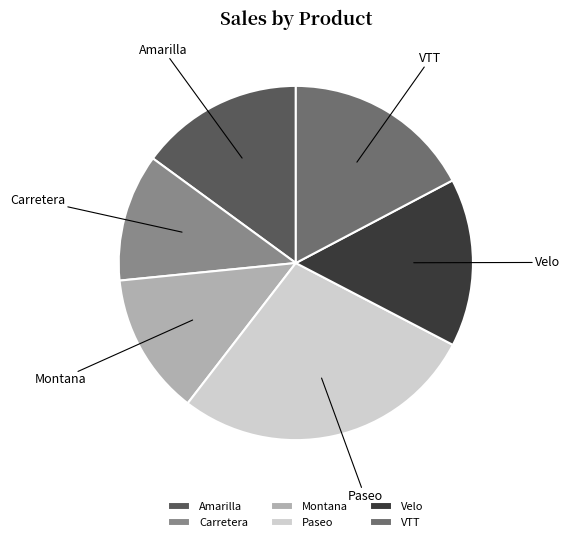

Is Montana the majority of the pie?

No